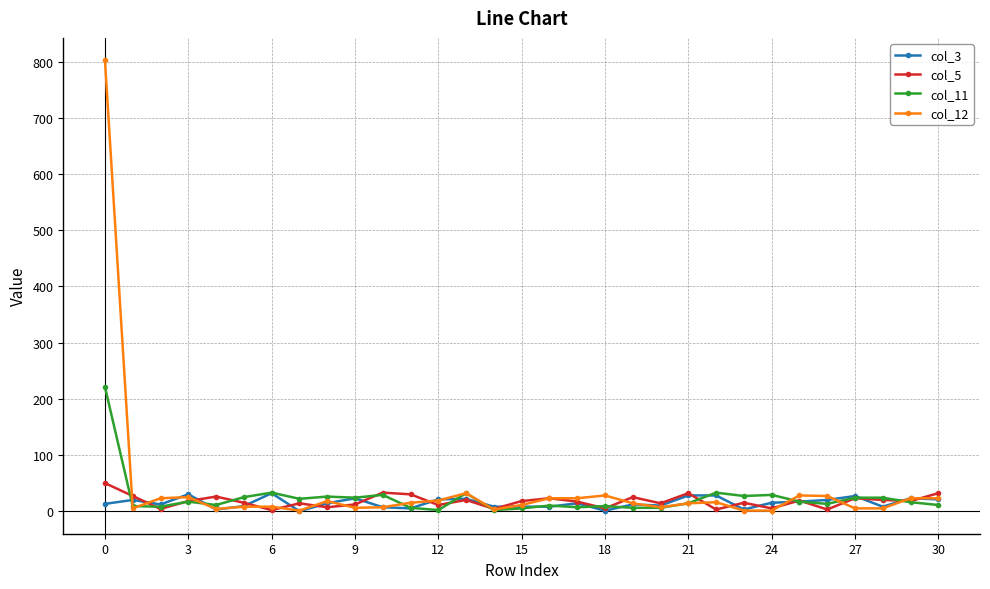

Is this an area chart (filled region under the line)?

No